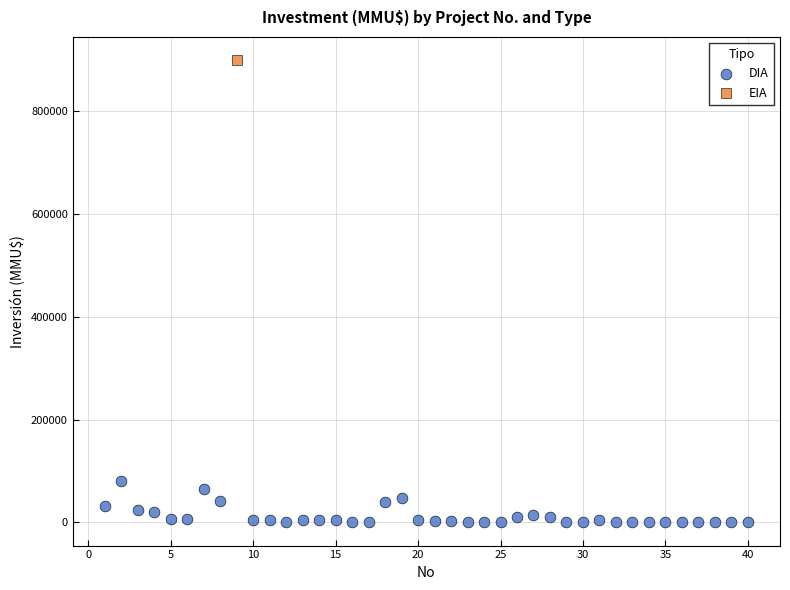

What are all the series names shown in the legend?

DIA, EIA